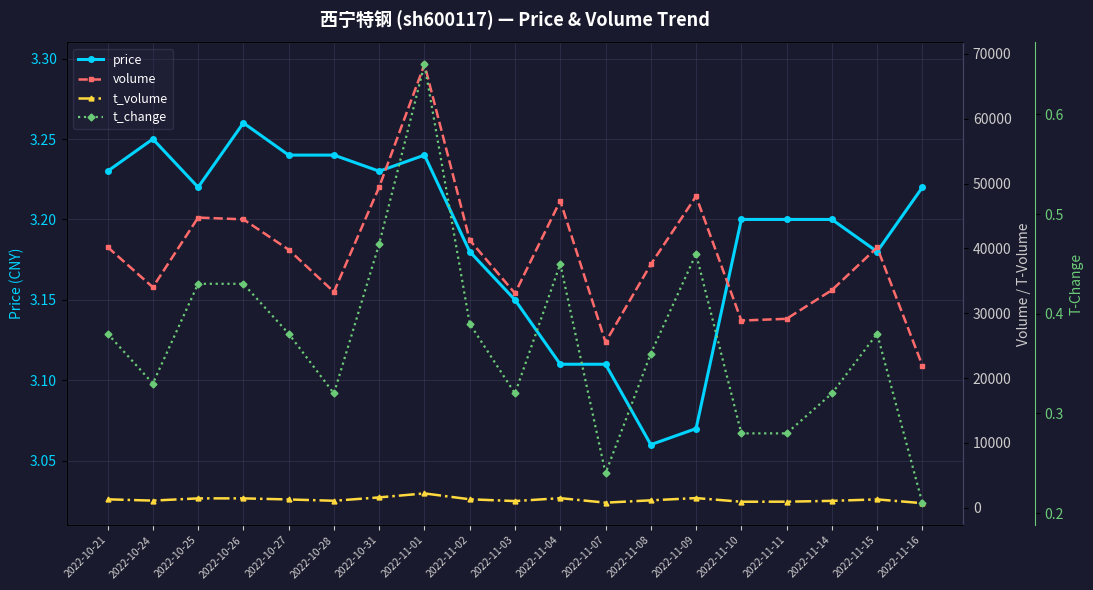

What is the value of the t_volume point at the 10th from the left?

1032.0